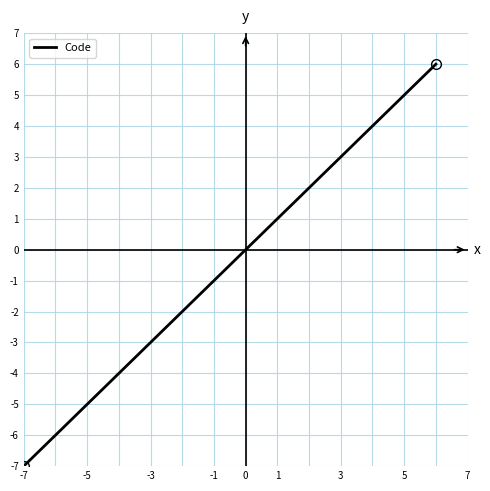

What is the difference between the maximum and minimum values?

13